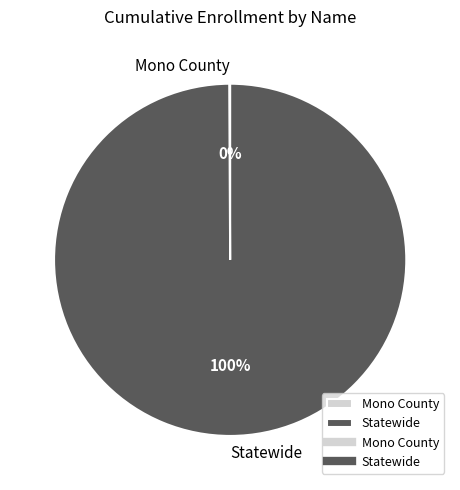

To the nearest percent, what is the difference between the largest and smallest slice percentages?

100%